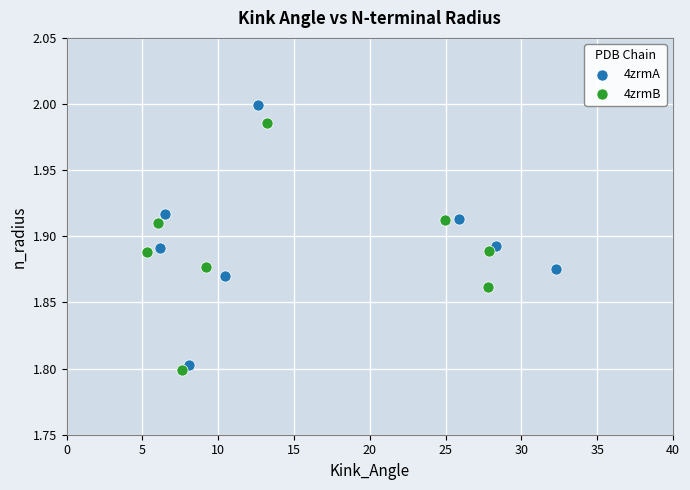

Which series contains the highest Y value?

4zrmA